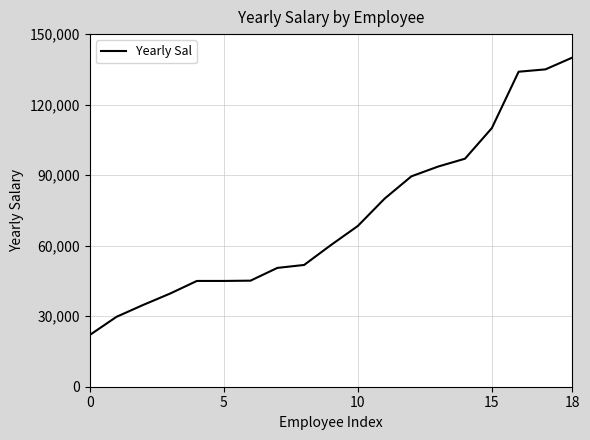

What is the greatest value displayed?

140000